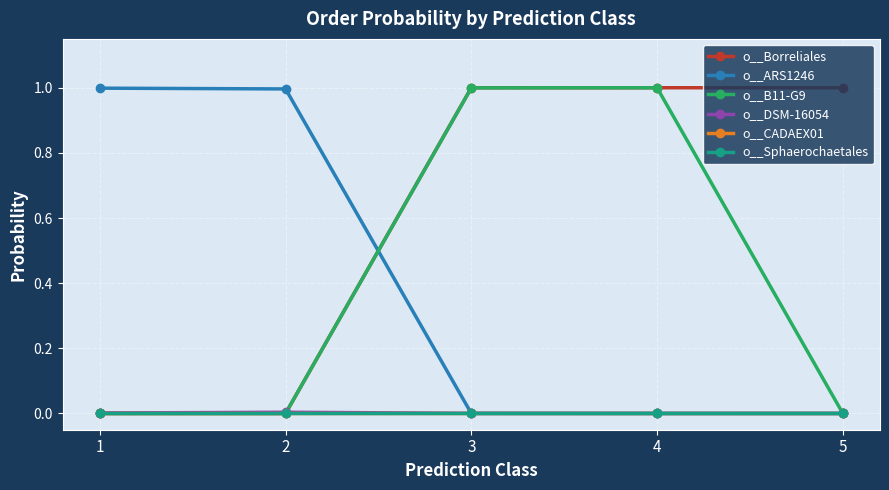

True or false: o__DSM-16054 has a value of 0.0 at 2.

True